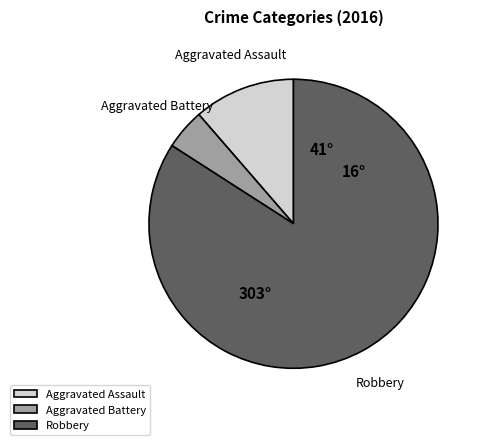

Does Robbery account for over 50% of the chart?

Yes